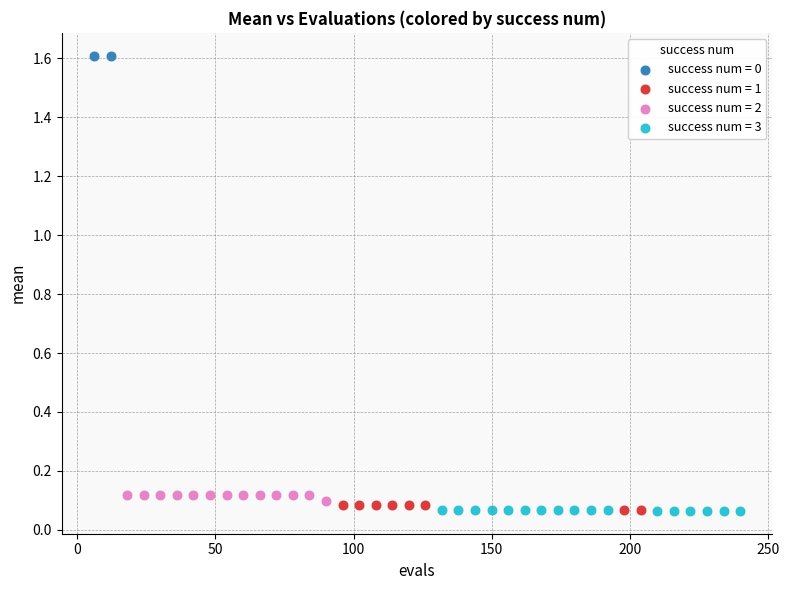

What are all the series names shown in the legend?

success num = 0, success num = 1, success num = 2, success num = 3